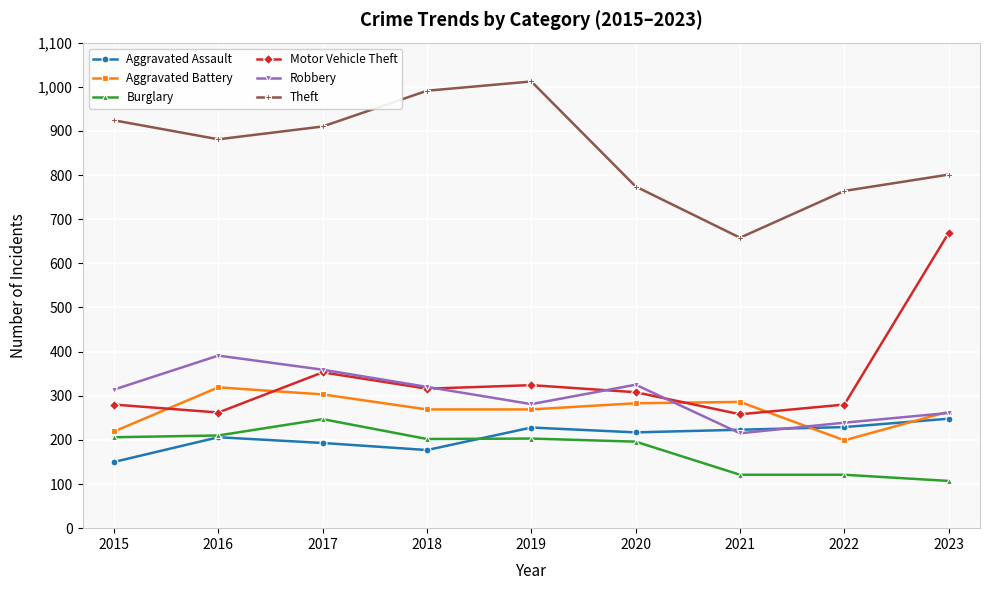

How many categories are shown in the chart?

9